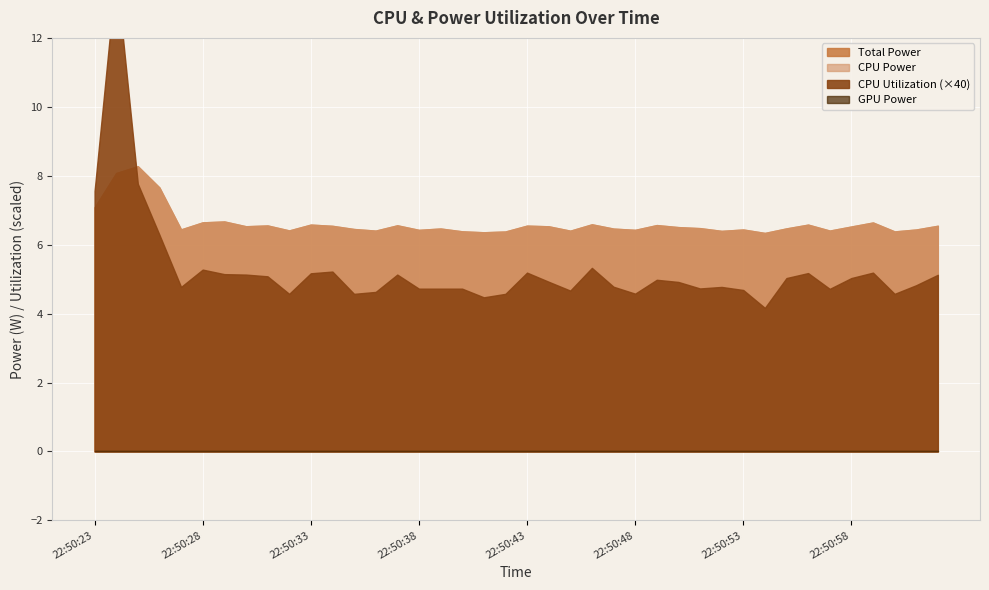

True or false: CPU Utilization has a value of 0.2 at 22:50:23.

True